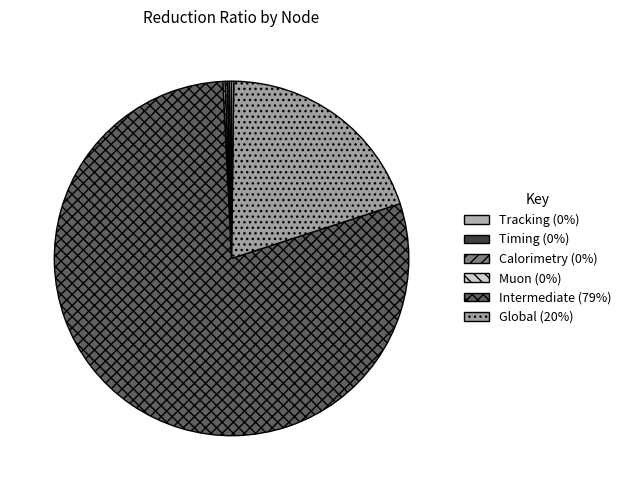

What is the largest slice in the pie chart?

Intermediate